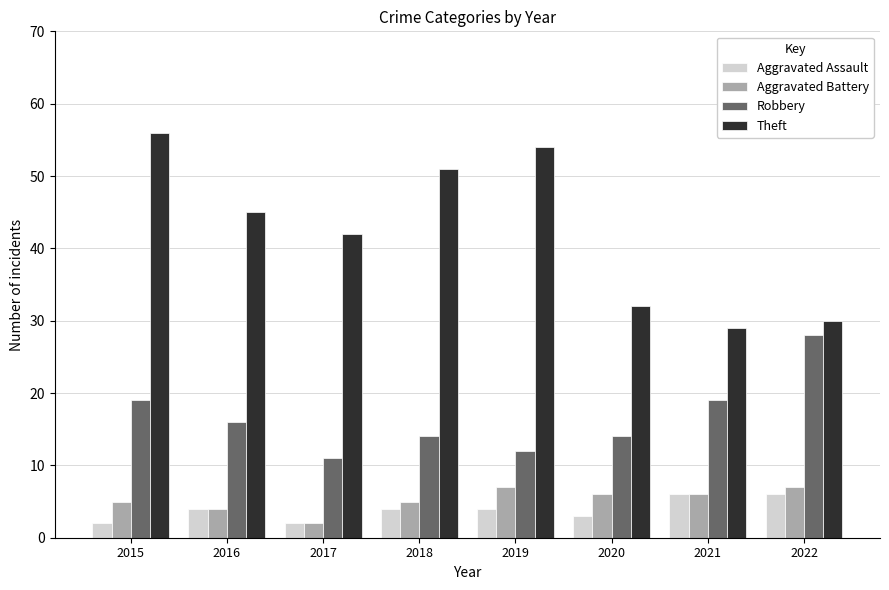

At which category is the sum across all series the highest?

2015